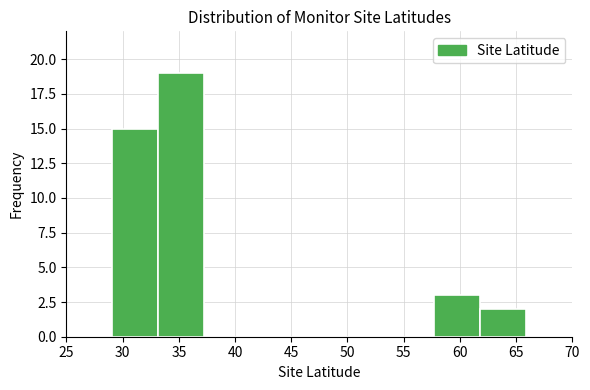

Reading left to right, transcribe this chart: for each bar, give the range it covers on the x-axis and its height. Neither the bar edges nor the heights are printed on the chart, so give them approximately, as read against the axes.

25.0 to 29.0: 0
29.0 to 33.0: 15
33.0 to 37.5: 19
37.5 to 41.5: 0
41.5 to 45.5: 0
45.5 to 49.5: 0
49.5 to 53.5: 0
53.5 to 57.5: 0
57.5 to 62.0: 3
62.0 to 66.0: 2
66.0 to 70.0: 0